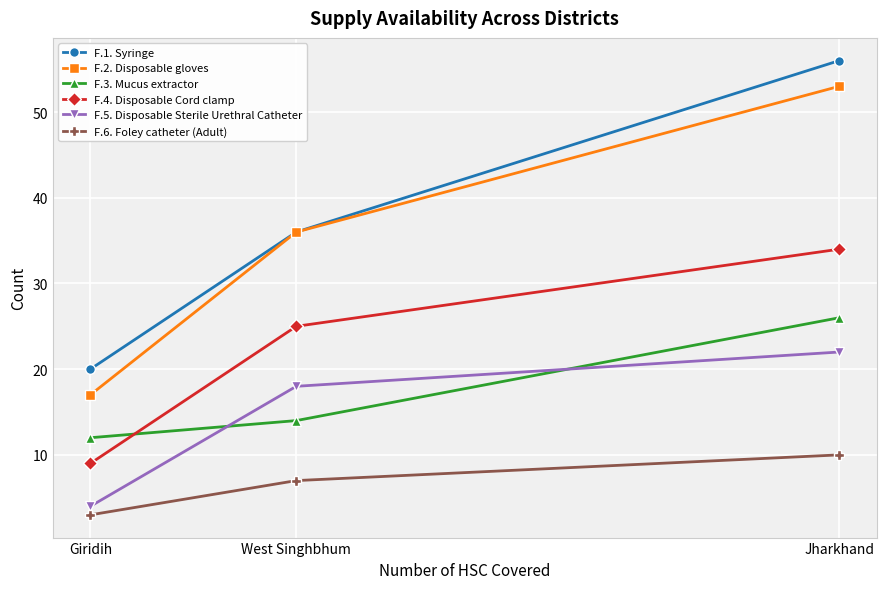

Reading left to right, what are all the values shown in this chart?

F.1. Syringe: 20	36	56
F.2. Disposable gloves: 17	36	53
F.3. Mucus extractor: 12	14	26
F.4. Disposable Cord clamp: 9	25	34
F.5. Disposable Sterile Urethral Catheter: 4	18	22
F.6. Foley catheter (Adult): 3	7	10